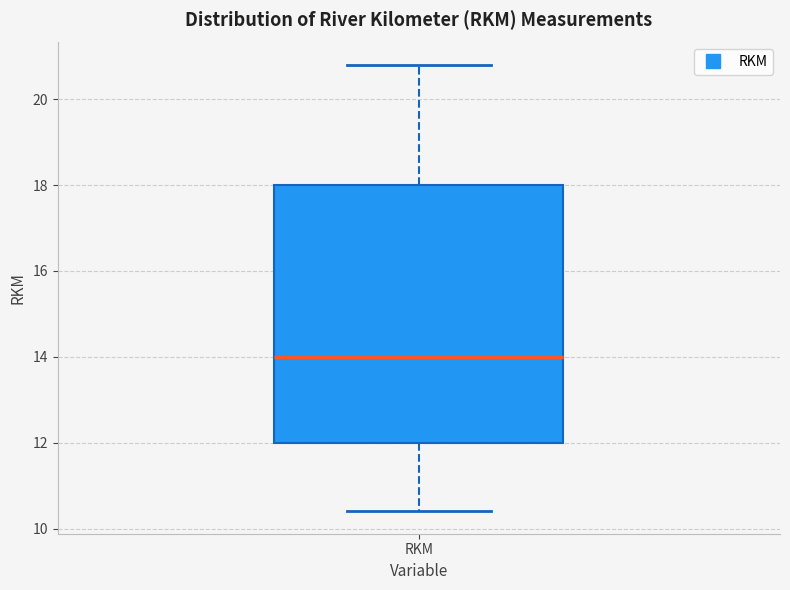

Transcribe this box plot: give where the median line is, the range the box spans, and where the two whiskers end, as read against the y-axis. The values are not printed on the chart, so give them approximately, as read against the axis.

median 14.0, box 12.0 to 18.0, whiskers 10.4 to 20.8